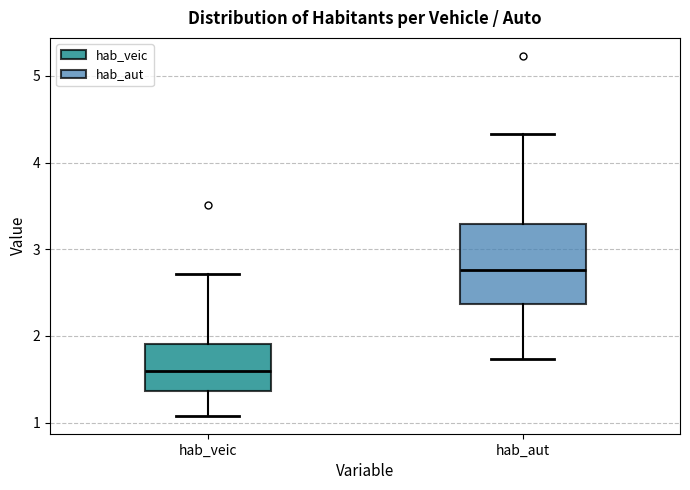

Comparing the boxes themselves (not the whiskers), which one is the tallest?

hab_aut